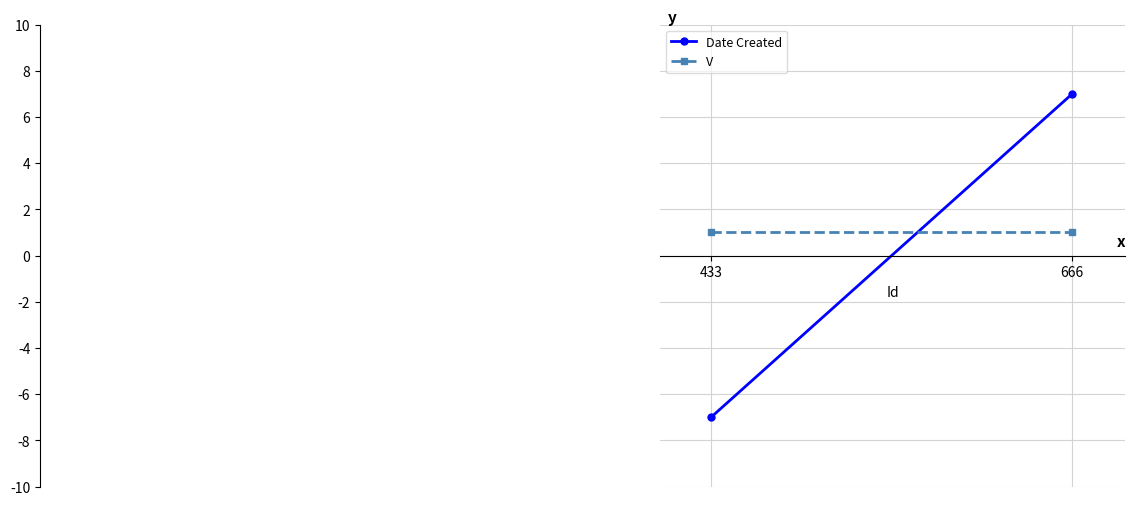

List the series in order of their overall mean, highest first.

V, Date Created